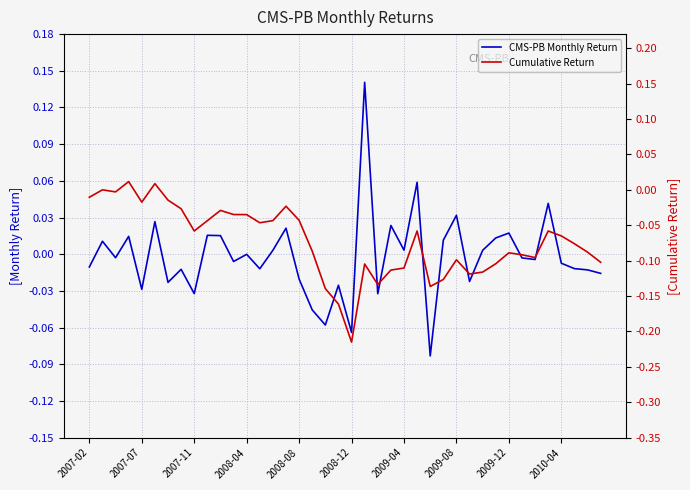

How many lines are shown in the chart?

2